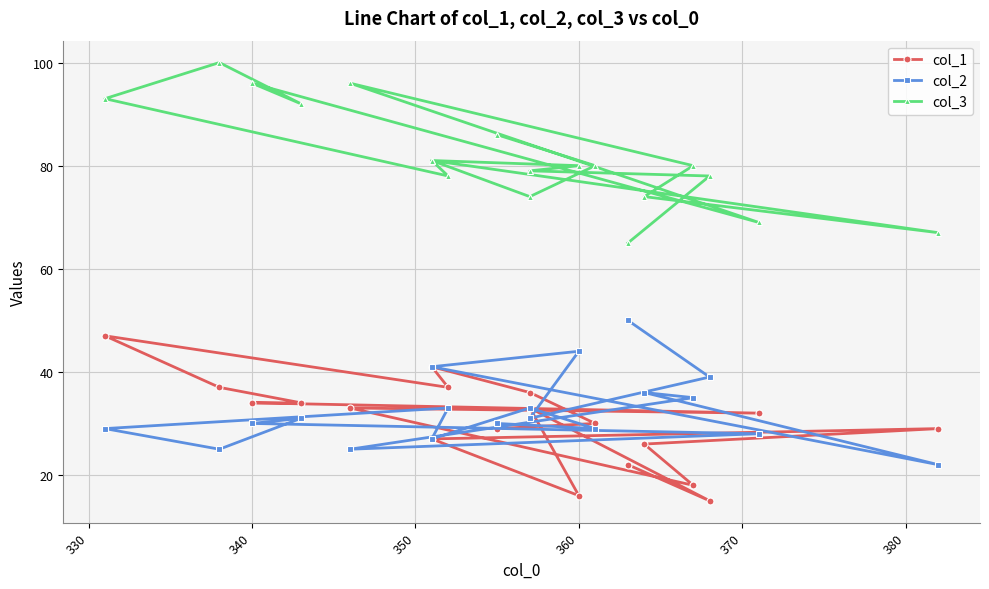

Is it true that col_1 equals 9 at 330?

False